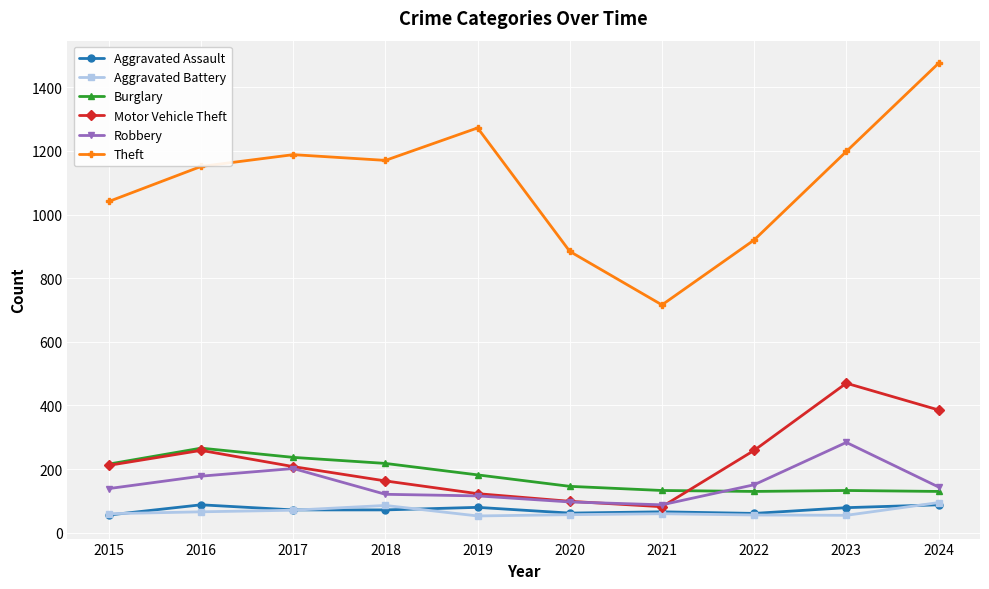

True or false: Burglary and Aggravated Battery cross at least once.

False